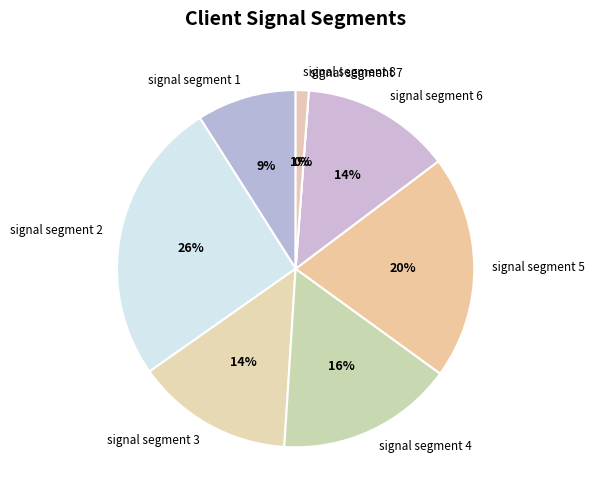

To the nearest percent, what is the difference between the signal segment 3 and signal segment 1 slice percentages?

5%